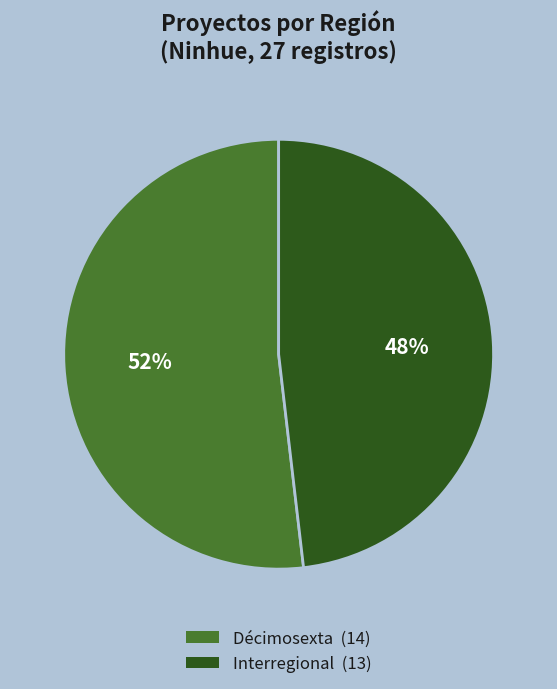

What percentage is the Interregional slice, to the nearest percent?

48%